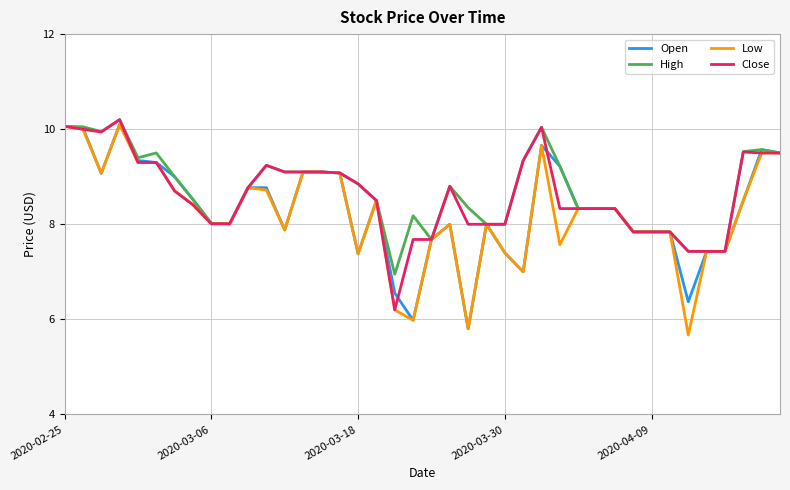

What is the lowest value of the Open series?

5.8